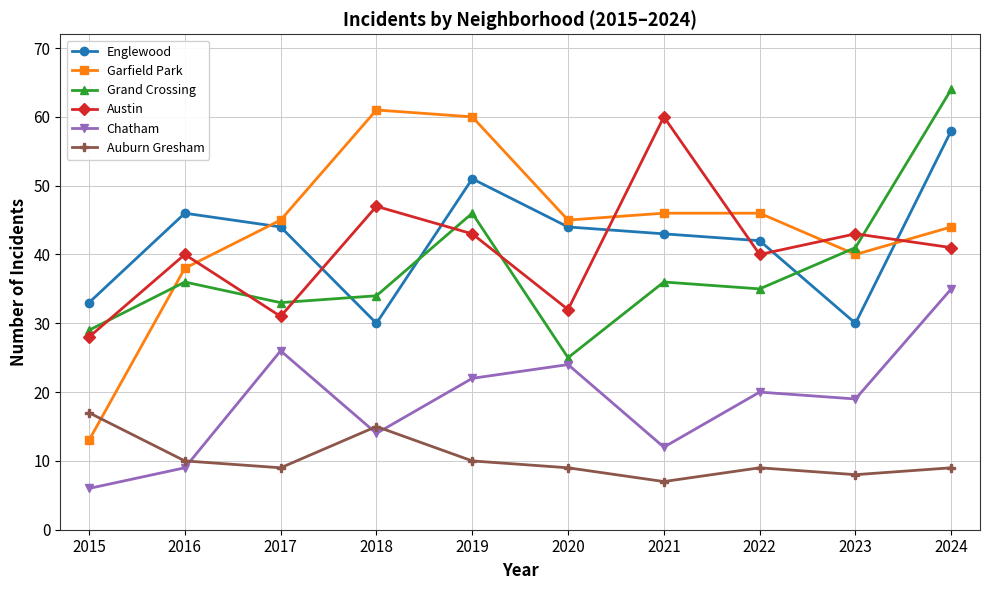

What is the difference between the Auburn Gresham values at 2024 and 2021?

2